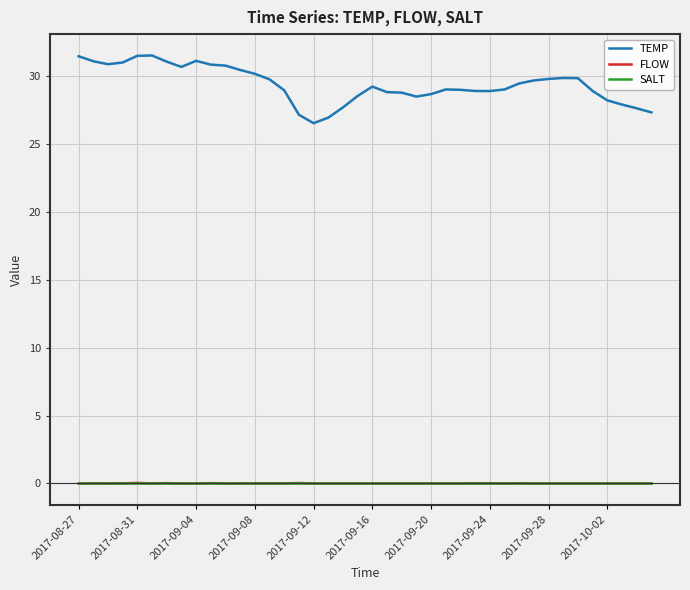

True or false: TEMP and FLOW intersect in this chart.

False